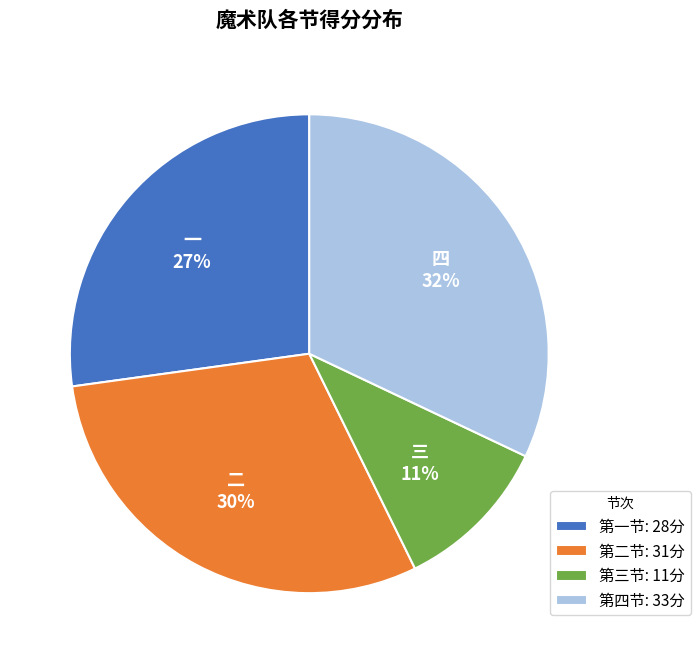

Is there a majority slice in this chart?

No